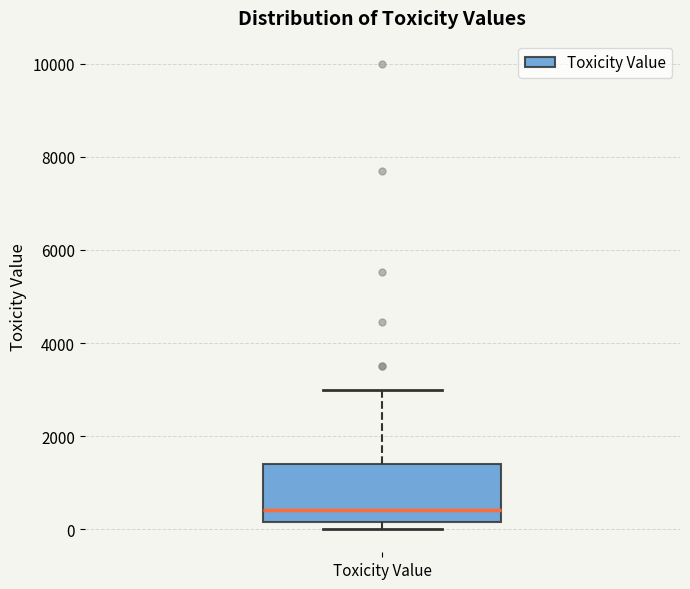

Read this box plot against the y-axis: the position of the median line, the range covered by the box, and the ends of both whiskers. The values are not printed on the chart, so give them approximately, as read against the axis.

median 400, box 200 to 1400, whiskers 0 to 3000